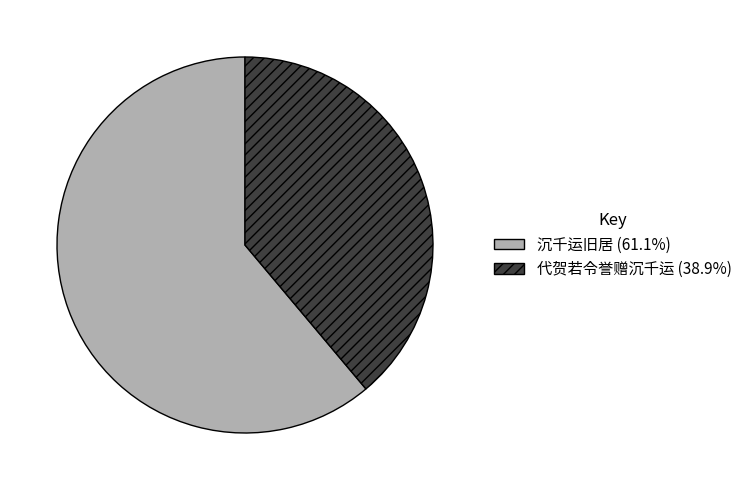

What is the ratio of the value at 沉千运旧居 (61.1%) to the value at 代贺若令誉赠沉千运 (38.9%)?

1.6